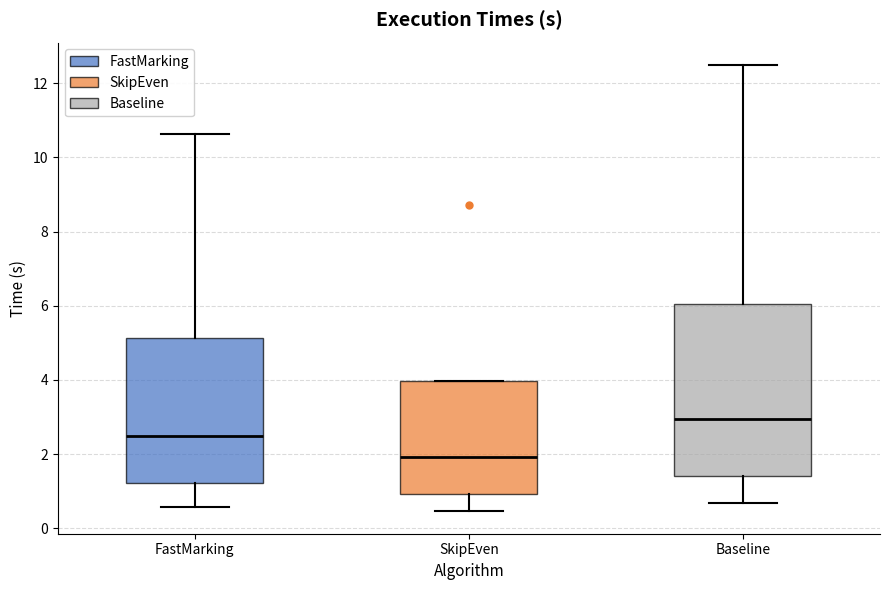

Reading left to right, read every box against the y-axis: the position of its median line, the range the box covers, and the ends of its whiskers. The values are not printed on the chart, so give them approximately, as read against the axis.

FastMarking: median 2.4, box 1.2 to 5.2, whiskers 0.6 to 10.6
SkipEven: median 2.0, box 1.0 to 4.0, whiskers 0.4 to 4.0
Baseline: median 3.0, box 1.4 to 6.0, whiskers 0.6 to 12.4